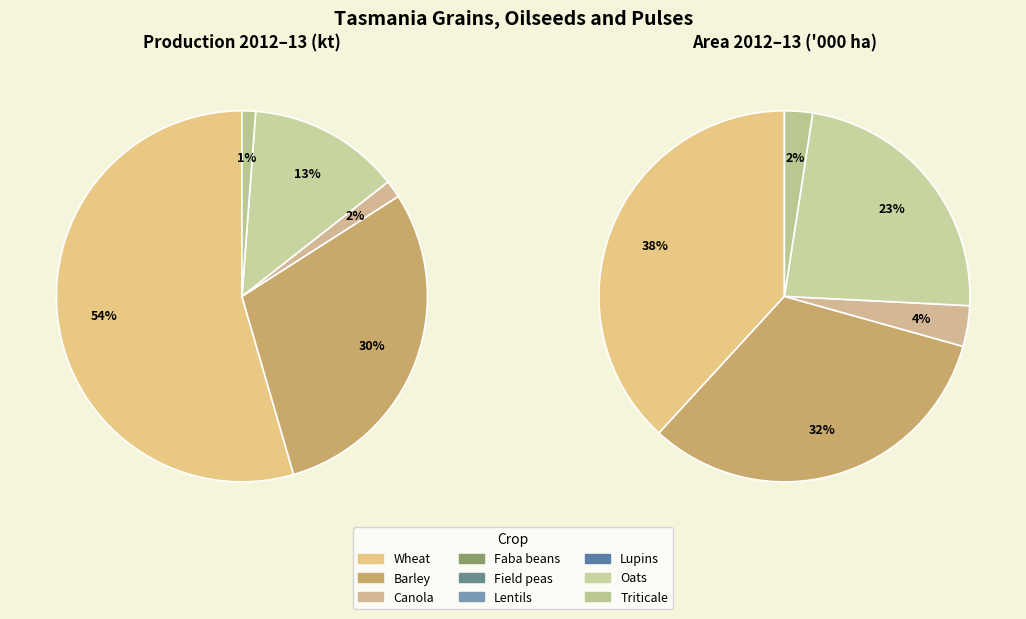

Which slice represents more than half of the pie?

Wheat